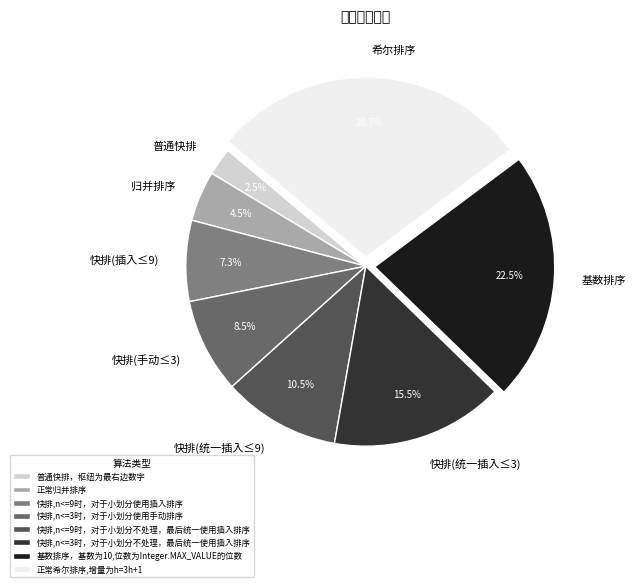

Which slice is the largest?

正常希尔排序,增量为h=3h+1